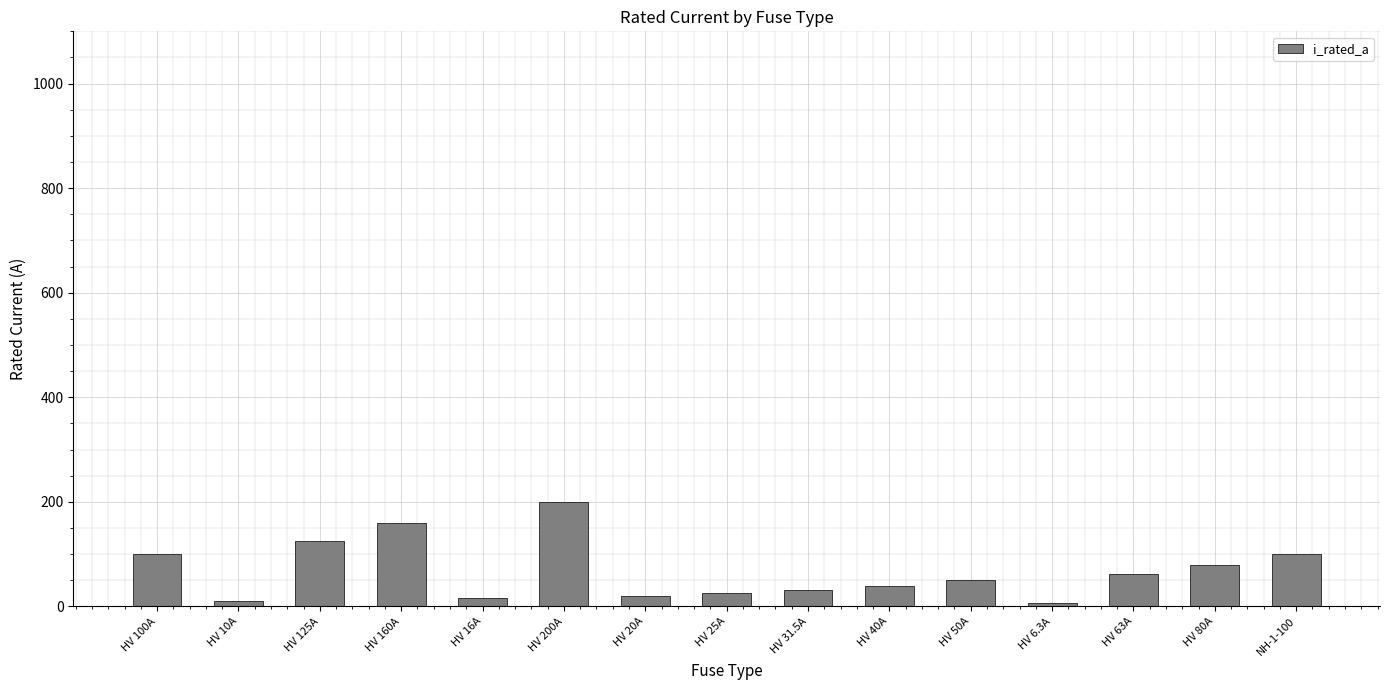

The value at HV 25A is 25.0. True or false?

True